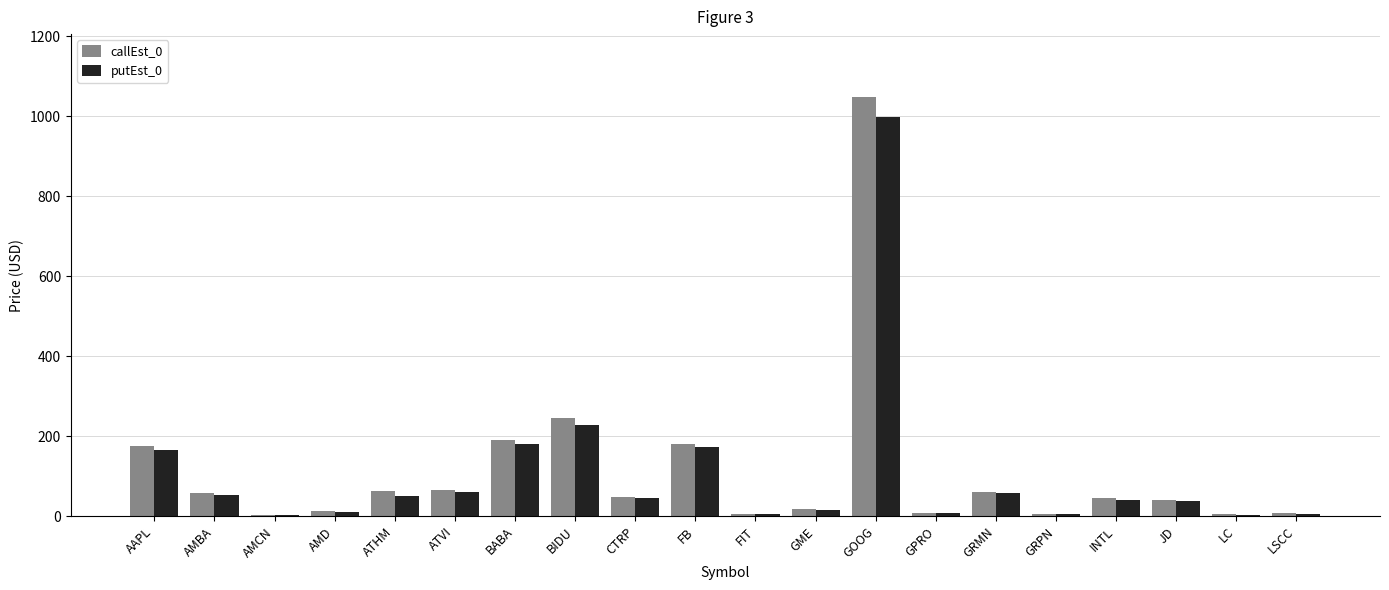

At which category is the sum across all series the highest?

GOOG